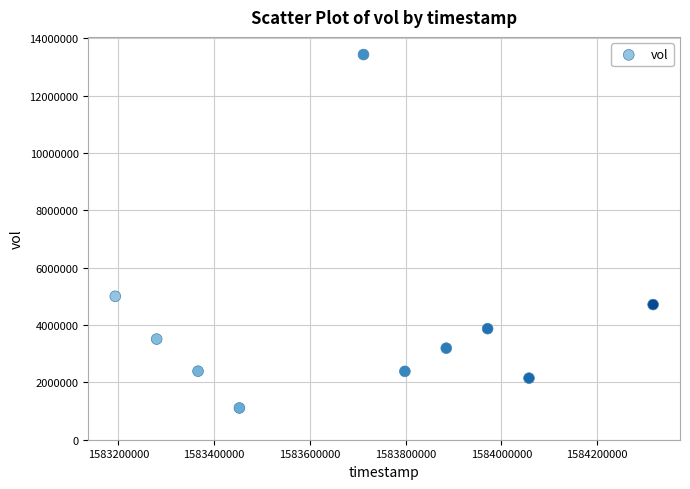

What is the range of Y values (max minus min)?

12330500